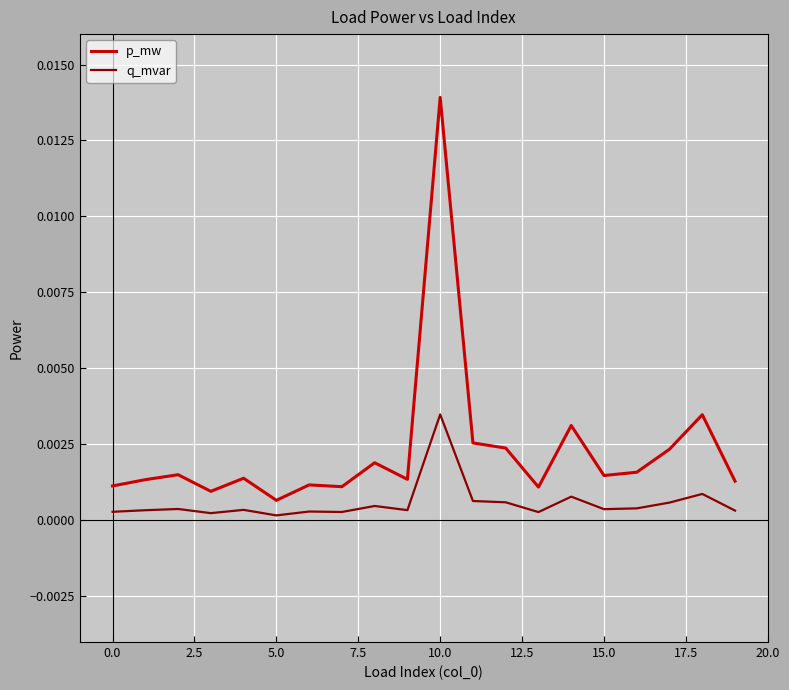

Which series has the largest range (max minus min)?

p_mw